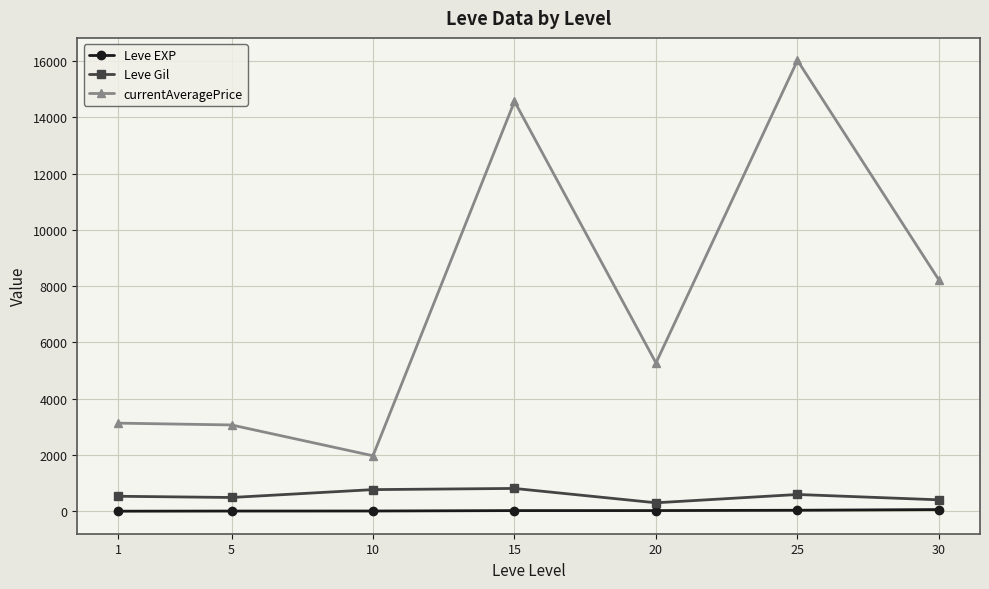

True or false: currentAveragePrice has a value of 16026.5 at 25.

True